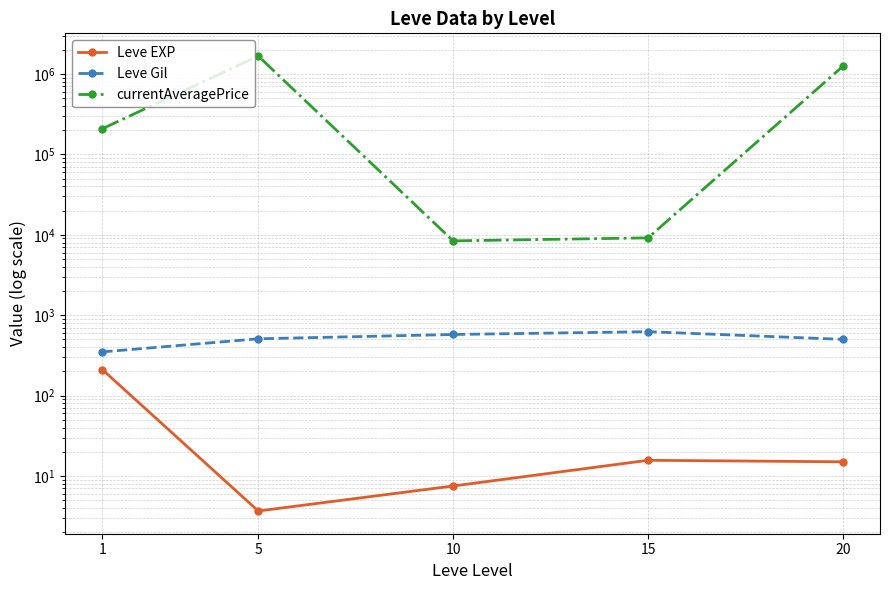

What is the difference between the highest and lowest values at 10?

8394.0